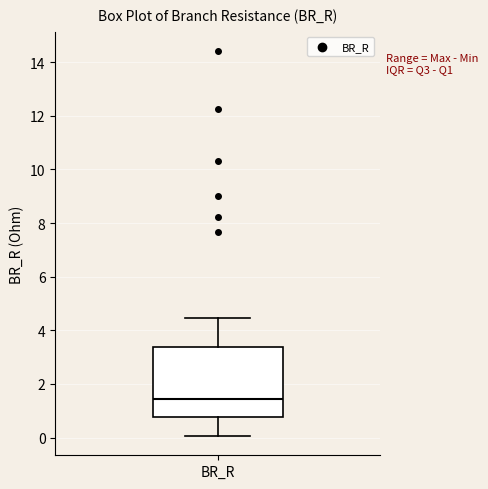

Where is the lower edge of the box for BR_R on the y-axis? The values are not printed on the chart, so give them approximately, as read against the axis.

0.8